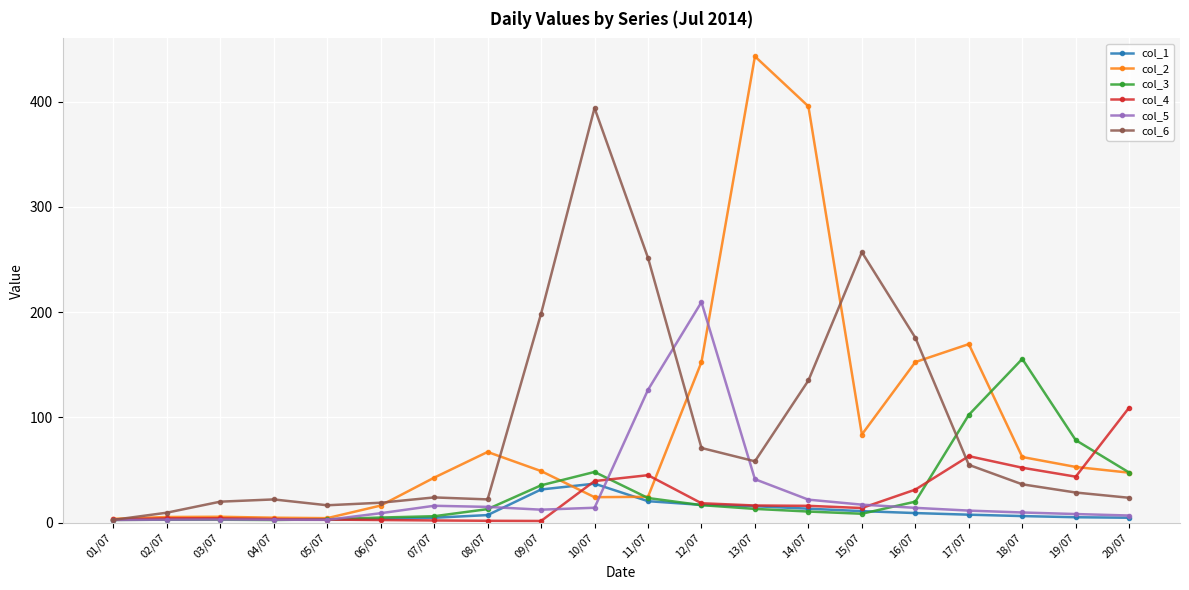

What is the maximum value for col_4?

109.5